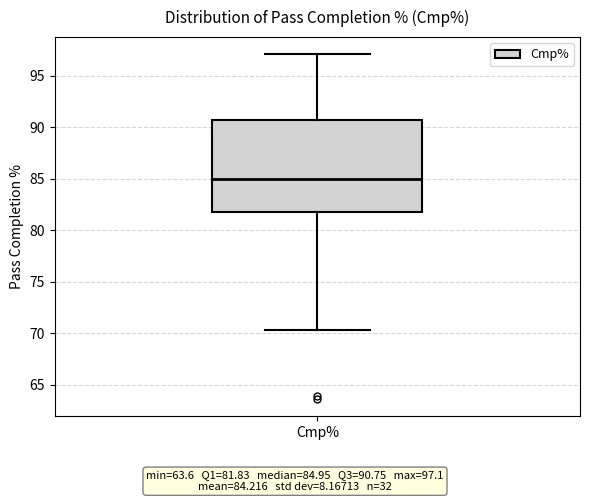

Where does the upper whisker of the box for Cmp% end on the y-axis? The values are not printed on the chart, so give them approximately, as read against the axis.

97.0